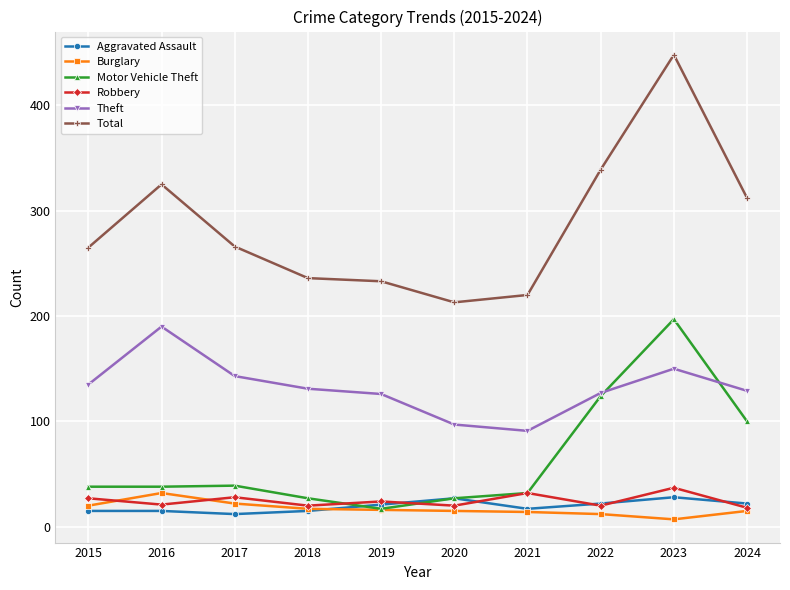

What is the sum of the Burglary values at 2024 and 2017?

37